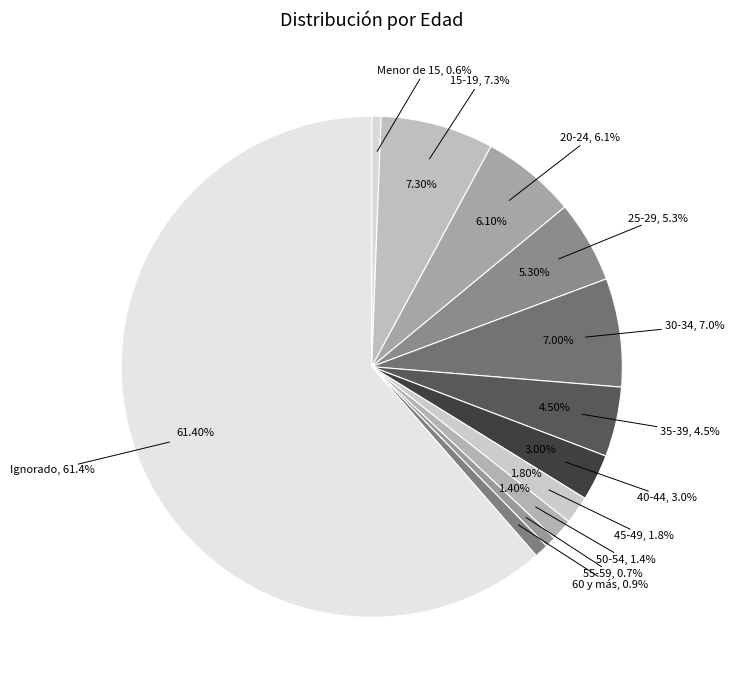

Is it true that 45-49 is 2% of the pie?

True